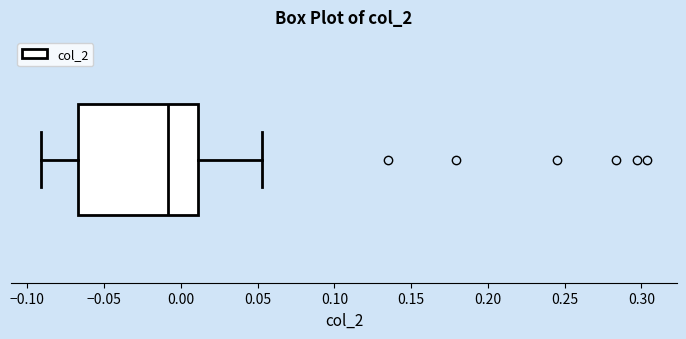

Where does the right whisker of the box end on the x-axis? The values are not printed on the chart, so give them approximately, as read against the axis.

0.055